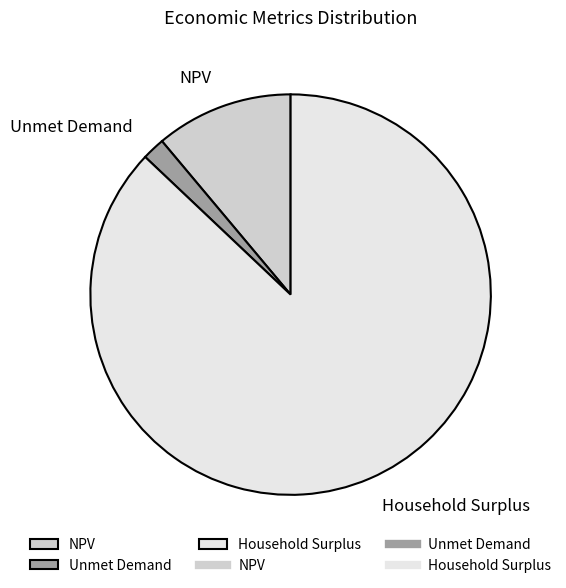

Which slice is the smallest?

Unmet Demand